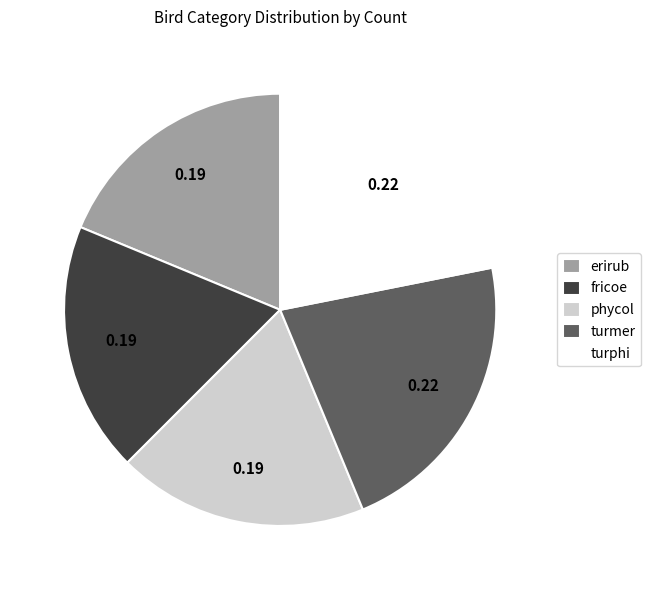

Count the number of slices in the pie.

5